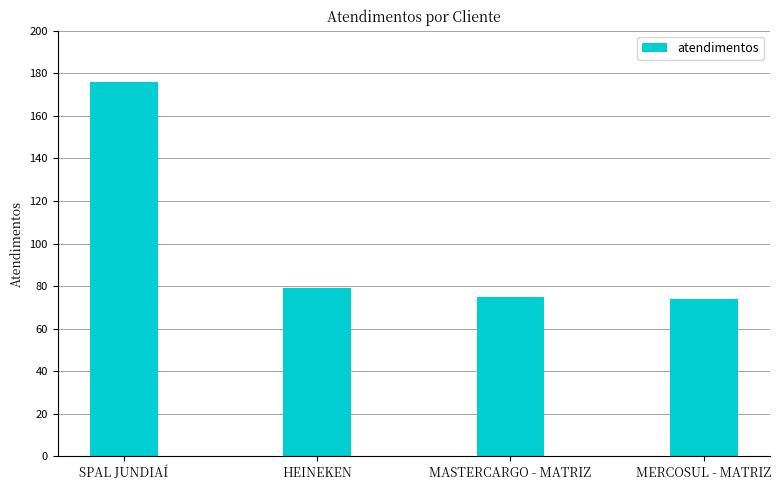

What is the ratio of the value at MERCOSUL - MATRIZ to the value at MASTERCARGO - MATRIZ?

1.0